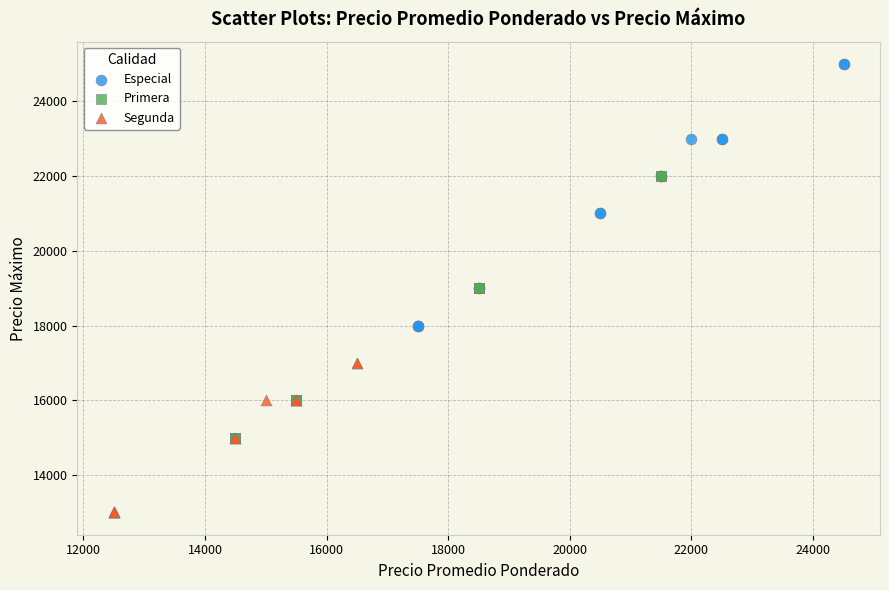

Which series reaches the maximum Y coordinate?

Especial